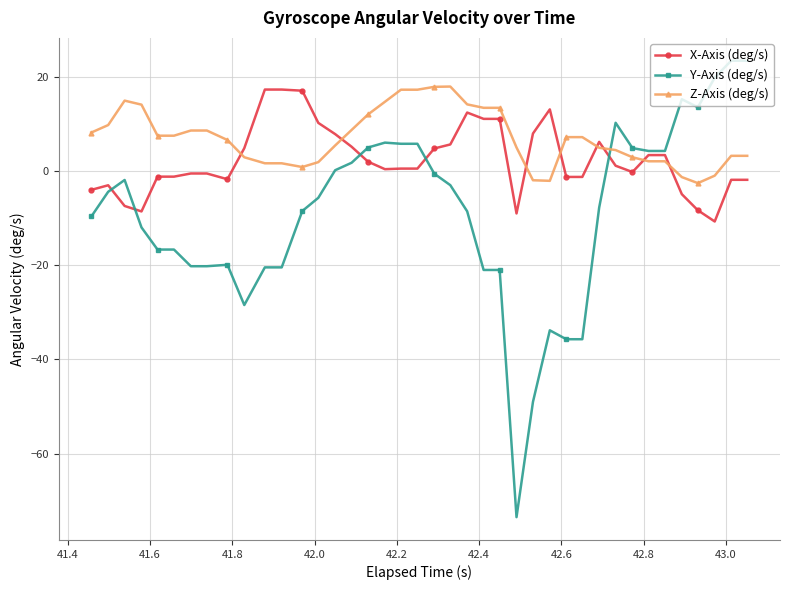

True or false: Z-Axis (deg/s) has more than 1 interior local peaks.

True